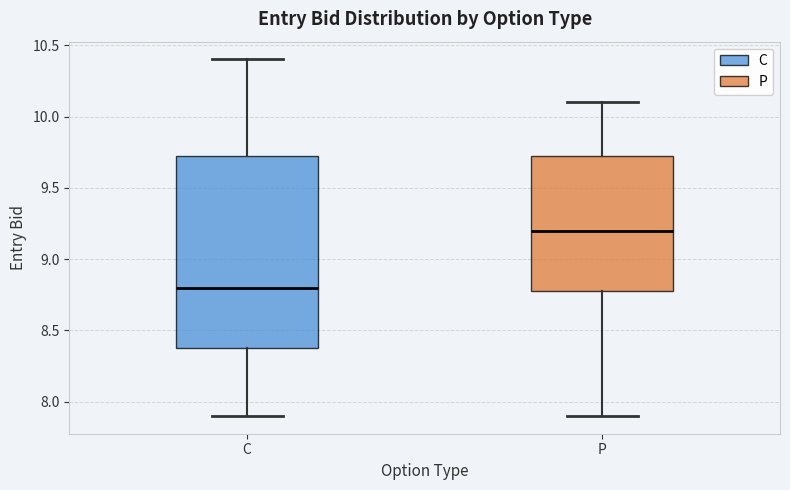

Reading left to right, transcribe this box plot: for each box, give where its median line is, the range the box spans, and where its two whiskers end, as read against the y-axis. The values are not printed on the chart, so give them approximately, as read against the axis.

C: median 8.80, box 8.40 to 9.75, whiskers 7.90 to 10.40
P: median 9.20, box 8.80 to 9.75, whiskers 7.90 to 10.10